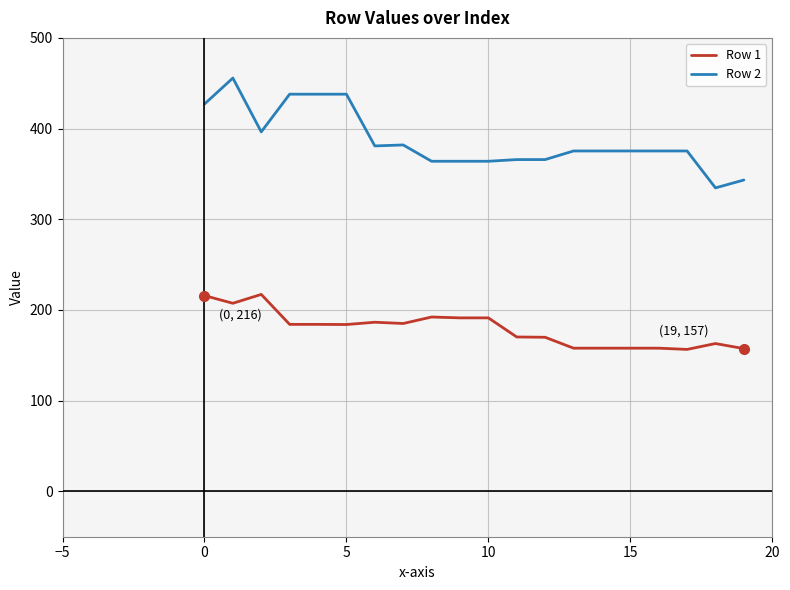

What is the difference between the maximum and minimum values in the Row 1 series?

60.6